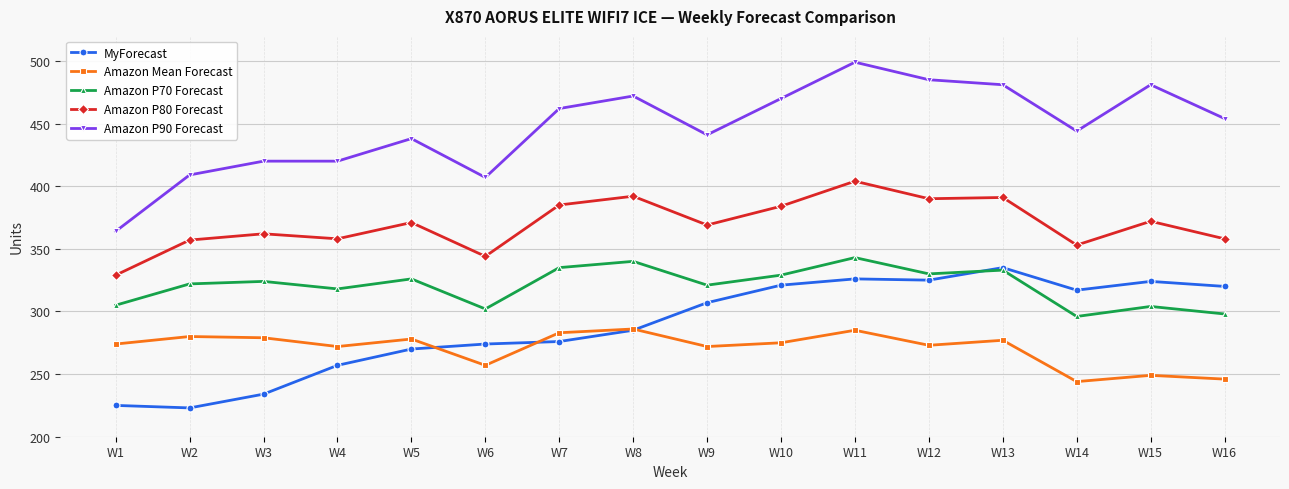

How many lines are shown in the chart?

5